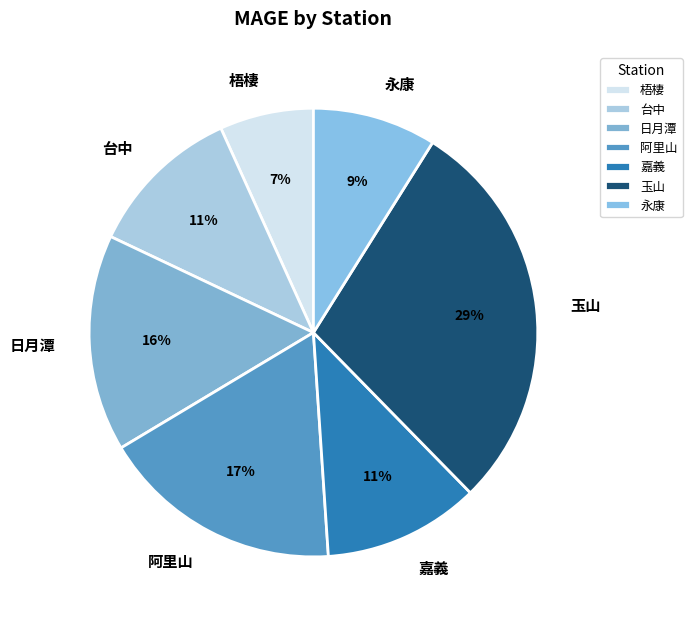

The 嘉義 slice represents 11% of the pie. True or false?

True